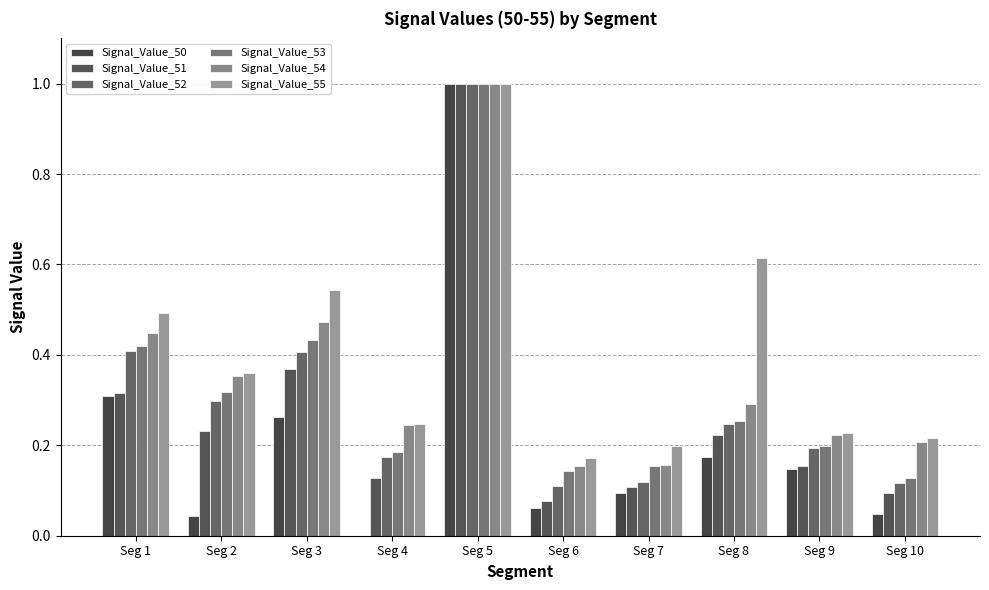

True or false: Signal_Value_53 has a value of 0.1 at Seg 8.

False